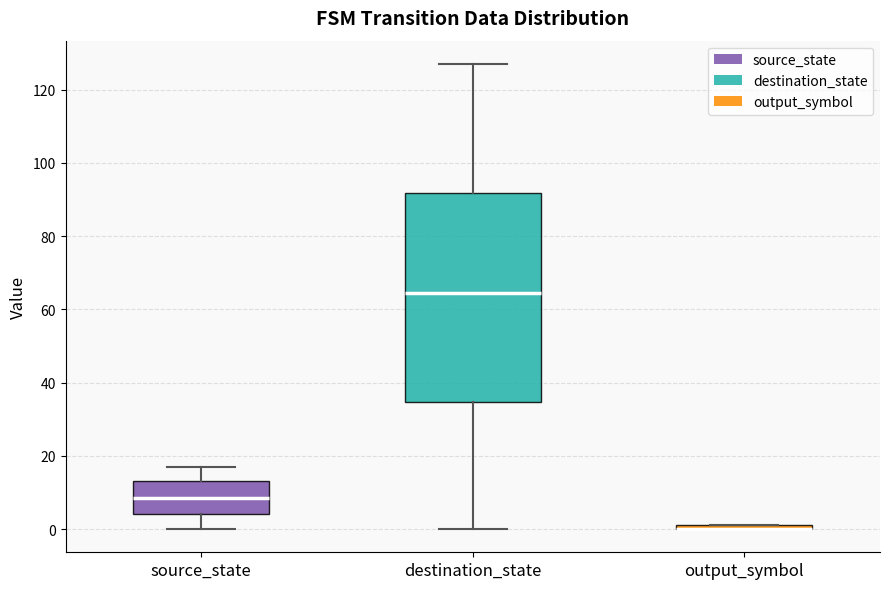

Where does the upper whisker of the box for source_state end on the y-axis? The values are not printed on the chart, so give them approximately, as read against the axis.

18